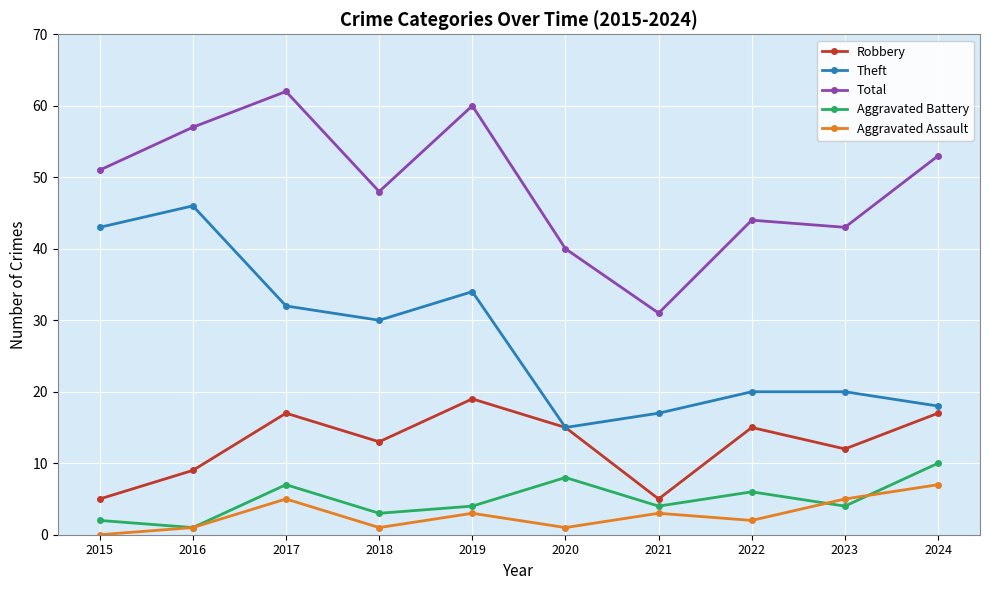

The Robbery series shows 20 at 2022. True or false?

False